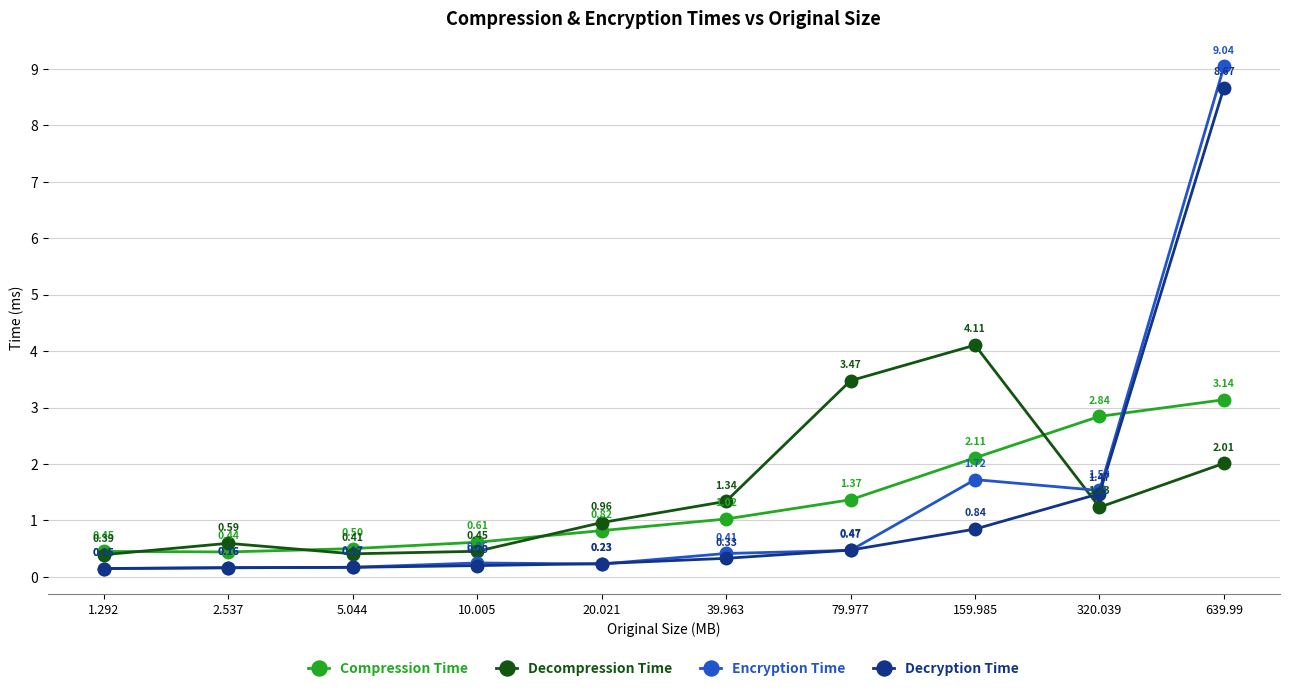

What is the label of the 5th point from the left?

20.021